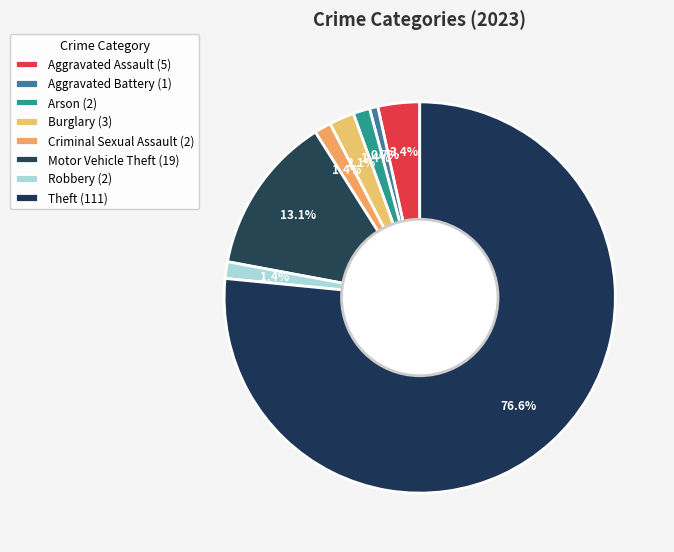

Which category accounts for the majority?

Theft